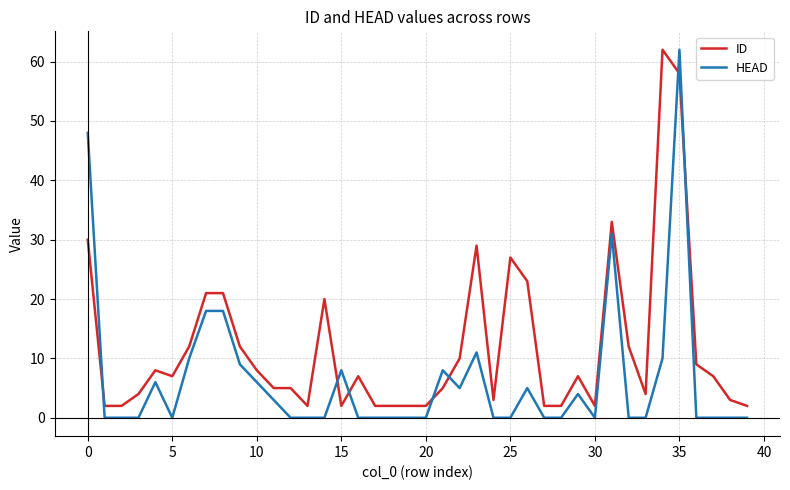

Rank the series by their average value, from highest to lowest.

ID, HEAD